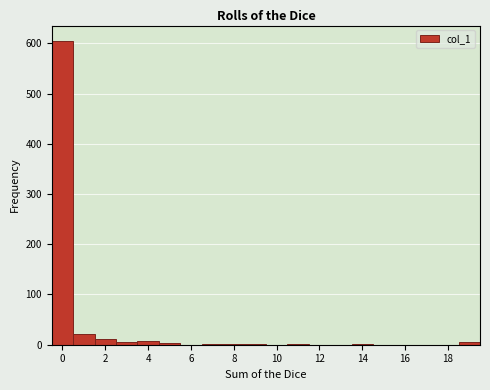

Reading left to right, transcribe this chart: for each bar, give the range it covers on the x-axis and its height. Neither the bar edges nor the heights are printed on the chart, so give them approximately, as read against the axes.

-0.5 to 0.5: 610
0.5 to 1.5: 20
1.5 to 2.5: 10
2.5 to 3.5: under 10
3.5 to 4.5: under 10
4.5 to 5.5: under 10
5.5 to 6.5: 0
6.5 to 7.5: under 10
7.5 to 8.5: under 10
8.5 to 9.5: under 10
9.5 to 10.5: 0
10.5 to 11.5: under 10
11.5 to 12.5: 0
12.5 to 13.5: 0
13.5 to 14.5: under 10
14.5 to 15.5: 0
15.5 to 16.5: 0
16.5 to 17.5: 0
17.5 to 18.5: 0
18.5 to 19.5: under 10